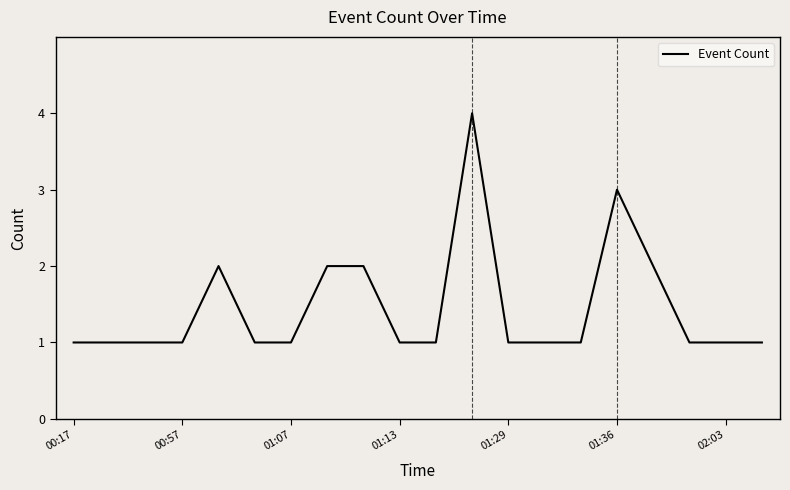

What is the average value?

1